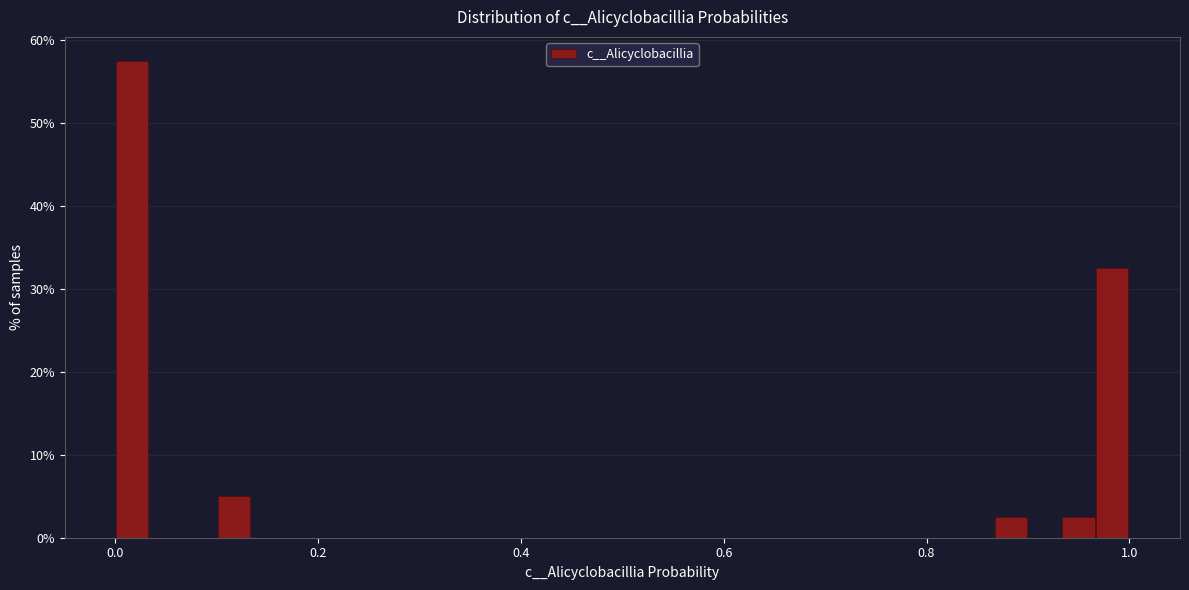

Around what value on the x-axis is the tallest bar? Give the approximate position of its centre, as read against the axis.

0.02